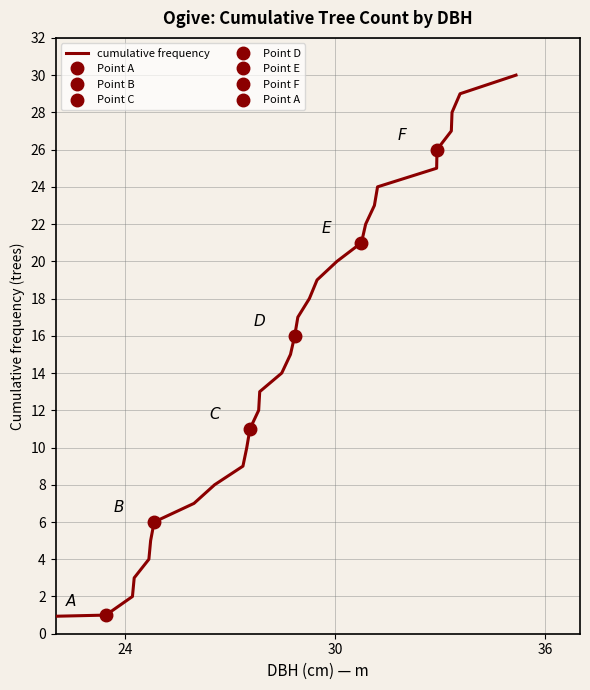

How many values are below 15?

15